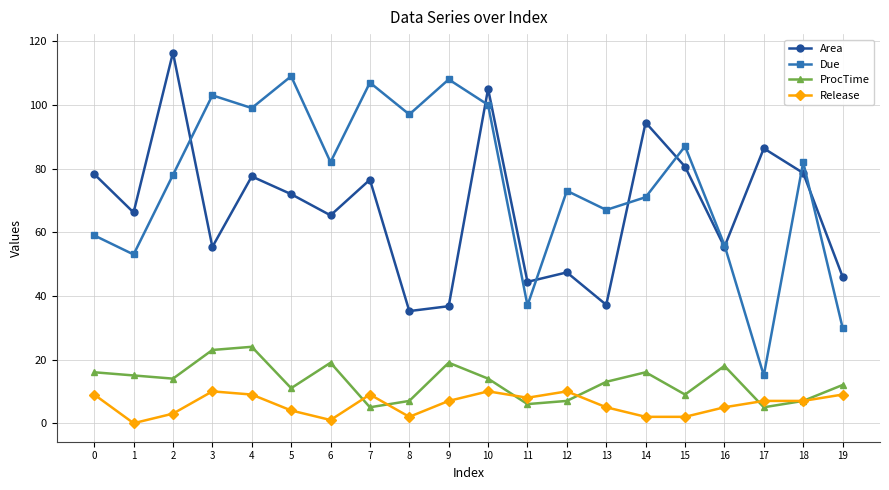

What is the difference between the Area values at 19 and 6?

19.3